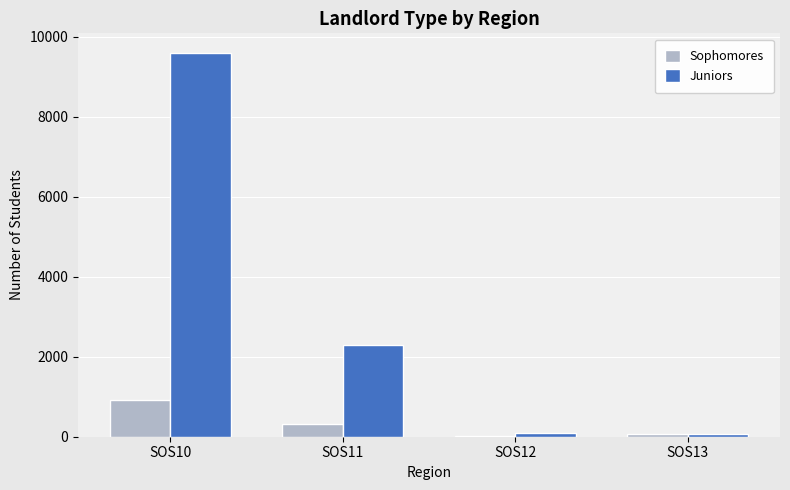

At which category is the sum across all series the highest?

SOS10